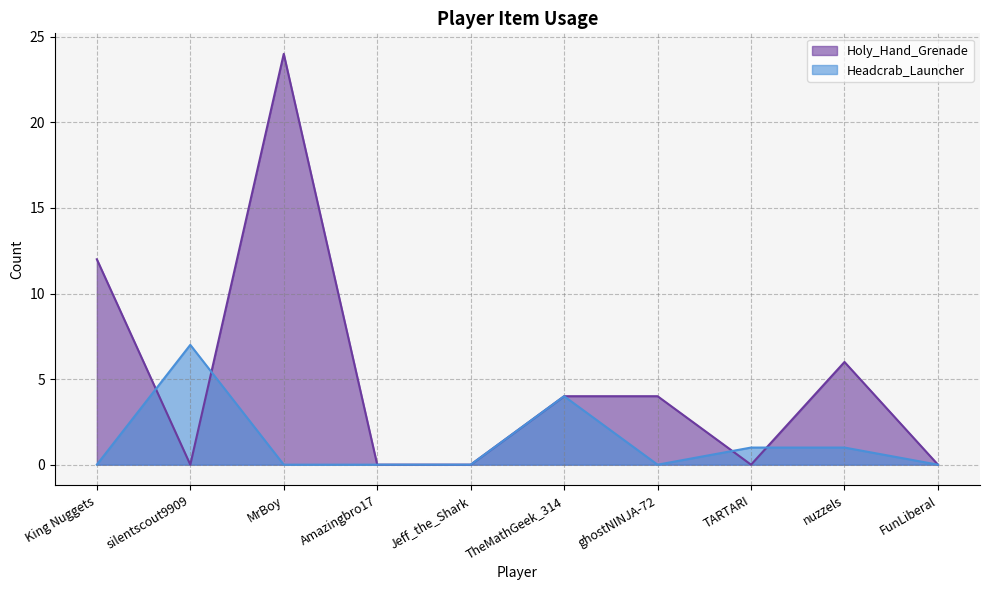

What is the label of the 6th point from the left?

TheMathGeek_314